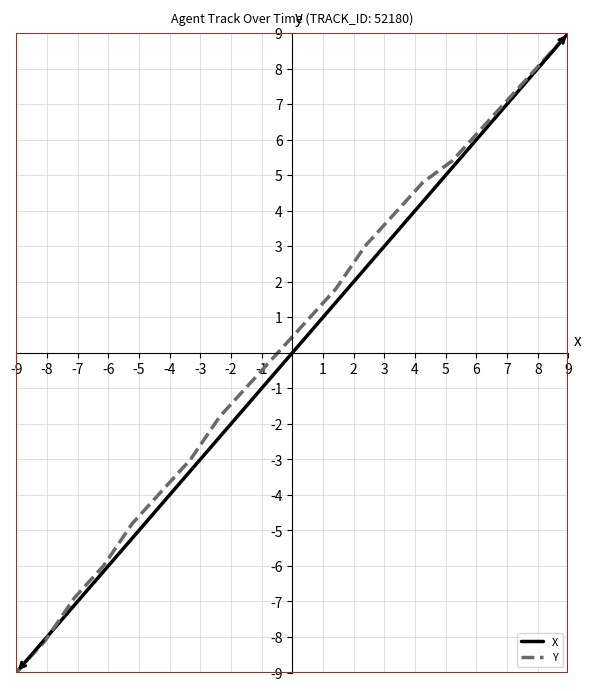

What is the maximum value for Y?

9.0